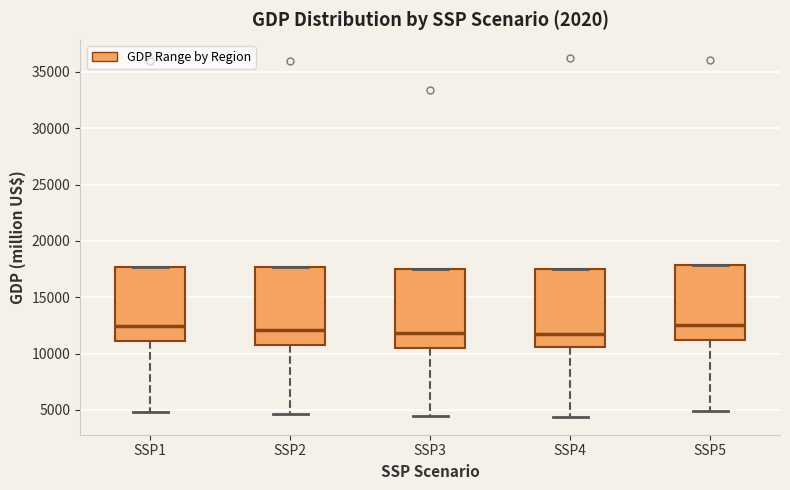

Where is the lower edge of the box for SSP5 on the y-axis? The values are not printed on the chart, so give them approximately, as read against the axis.

11000